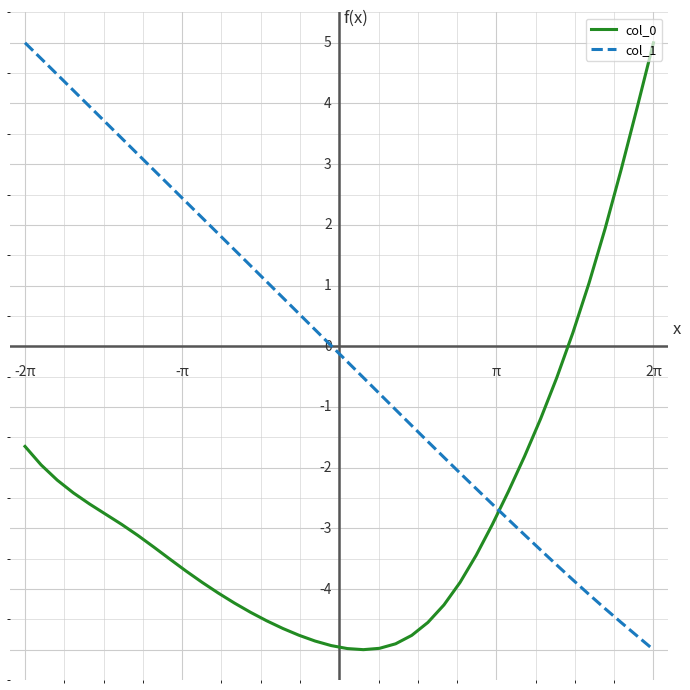

Does the chart display data point markers on the line(s)?

No